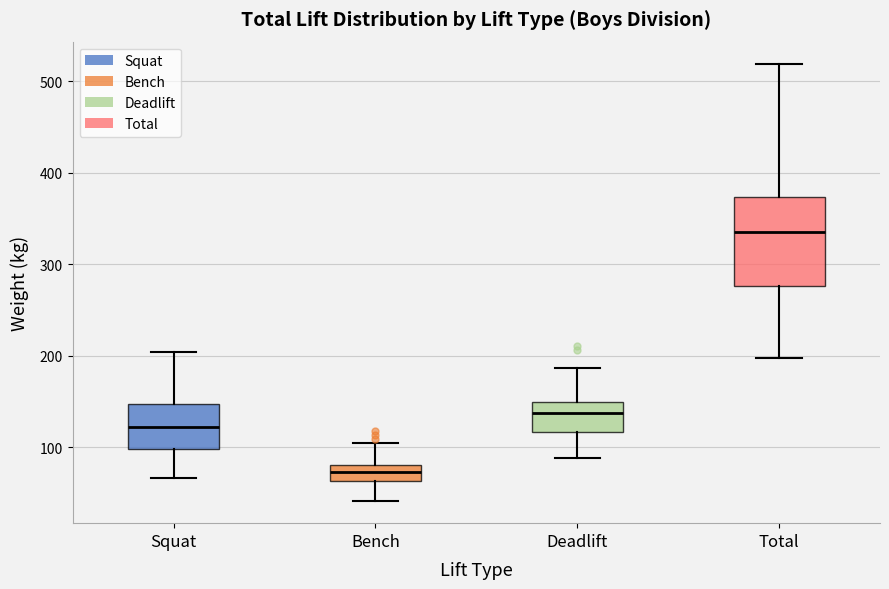

Comparing the boxes themselves (not the whiskers), which one is the tallest?

Total